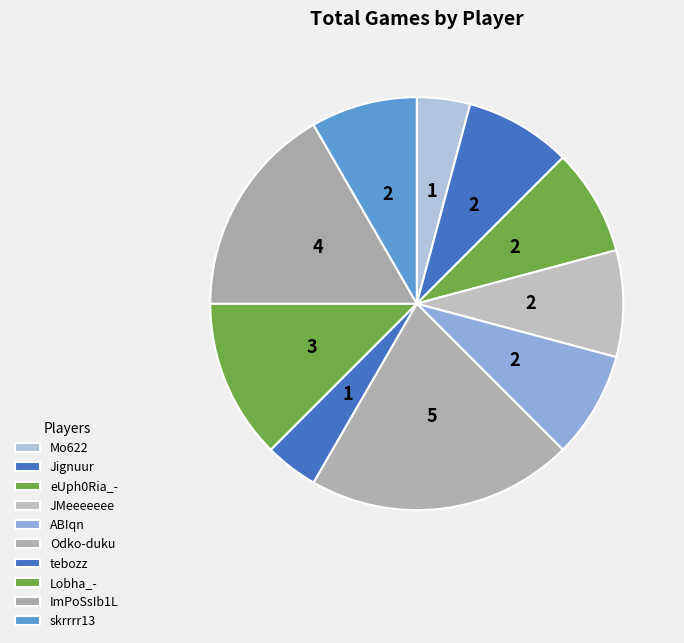

How much of the chart is everything except skrrrr13?

91.7%